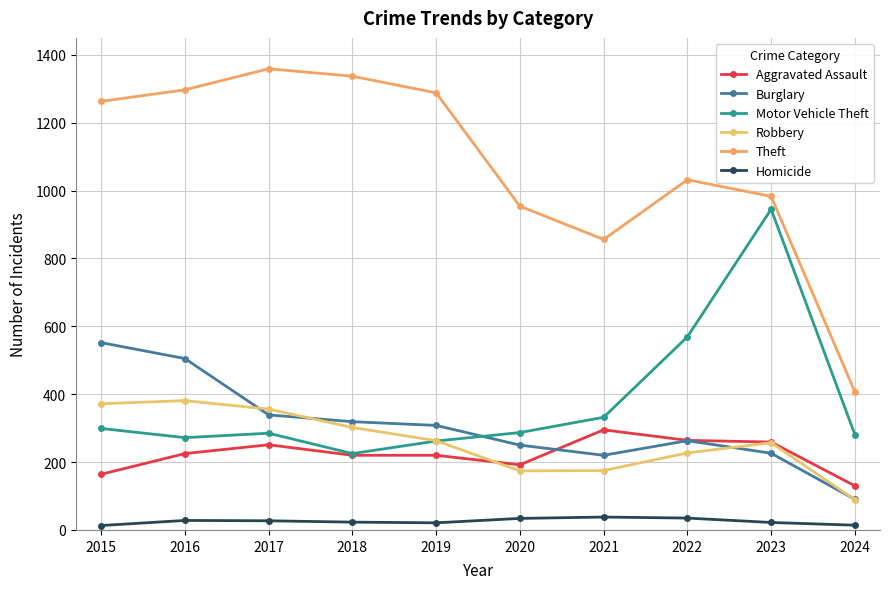

What is the difference between the highest and lowest values at 2023?

961